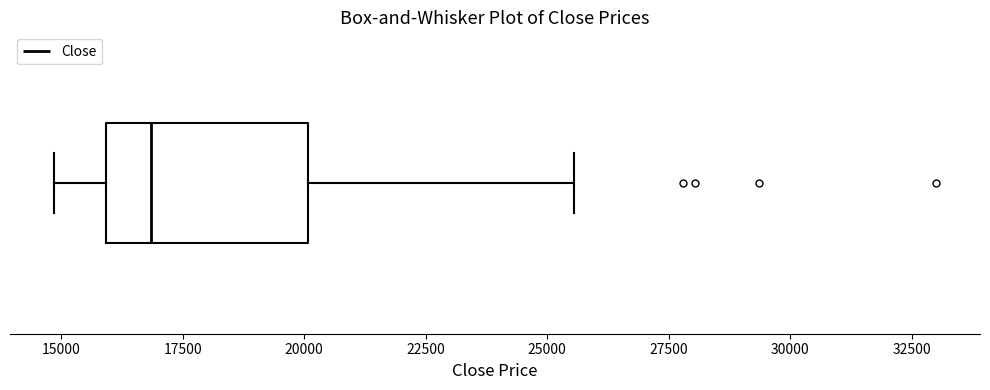

Where does the median line of the box sit on the x-axis? The values are not printed on the chart, so give them approximately, as read against the axis.

17000